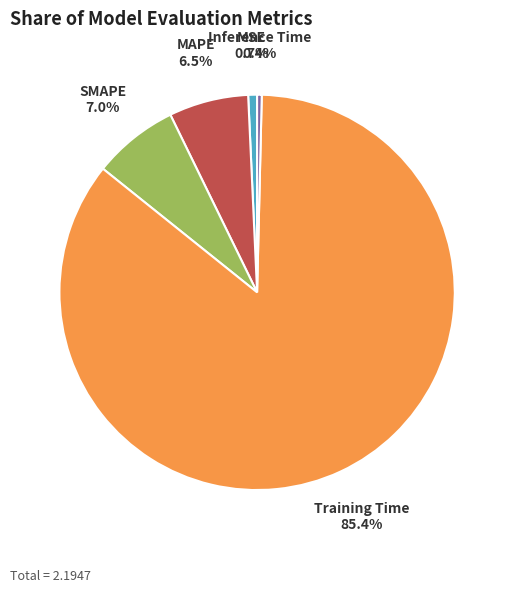

To the nearest percent, what is the average slice percentage?

20%